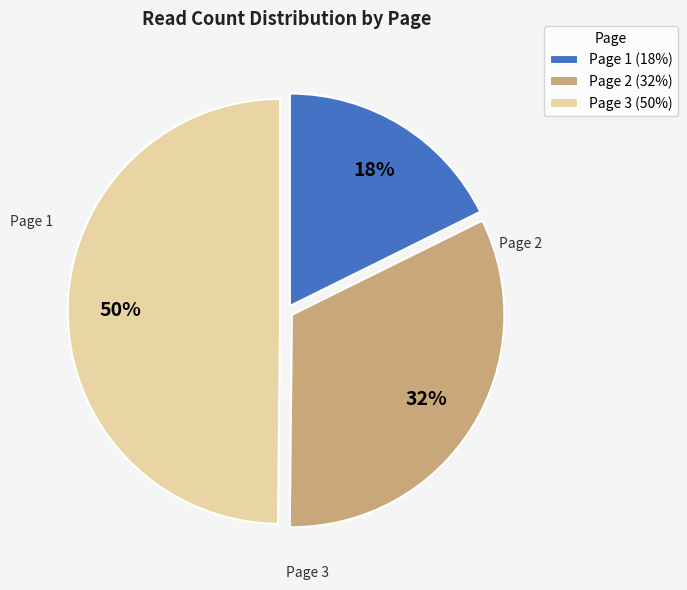

Does Page 1 (18%) represent more than half of the total?

No